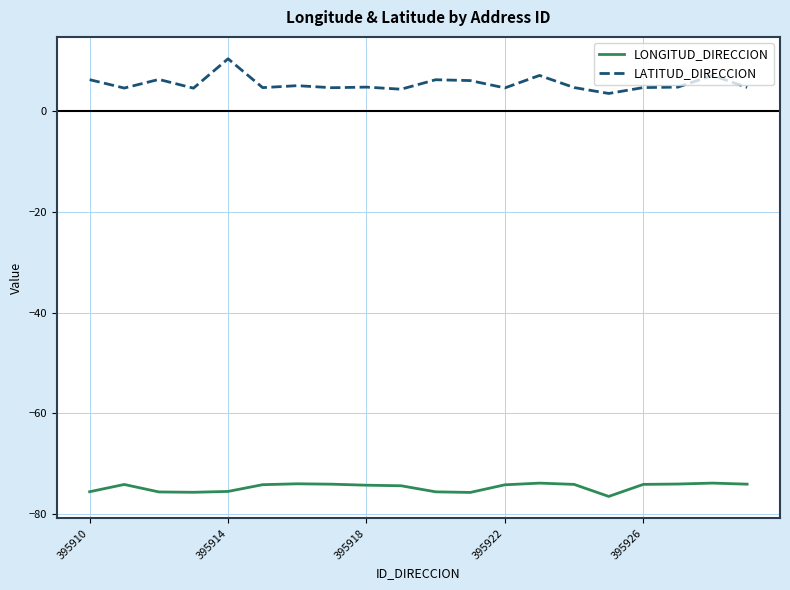

Which series has the widest spread of values?

LATITUD_DIRECCION